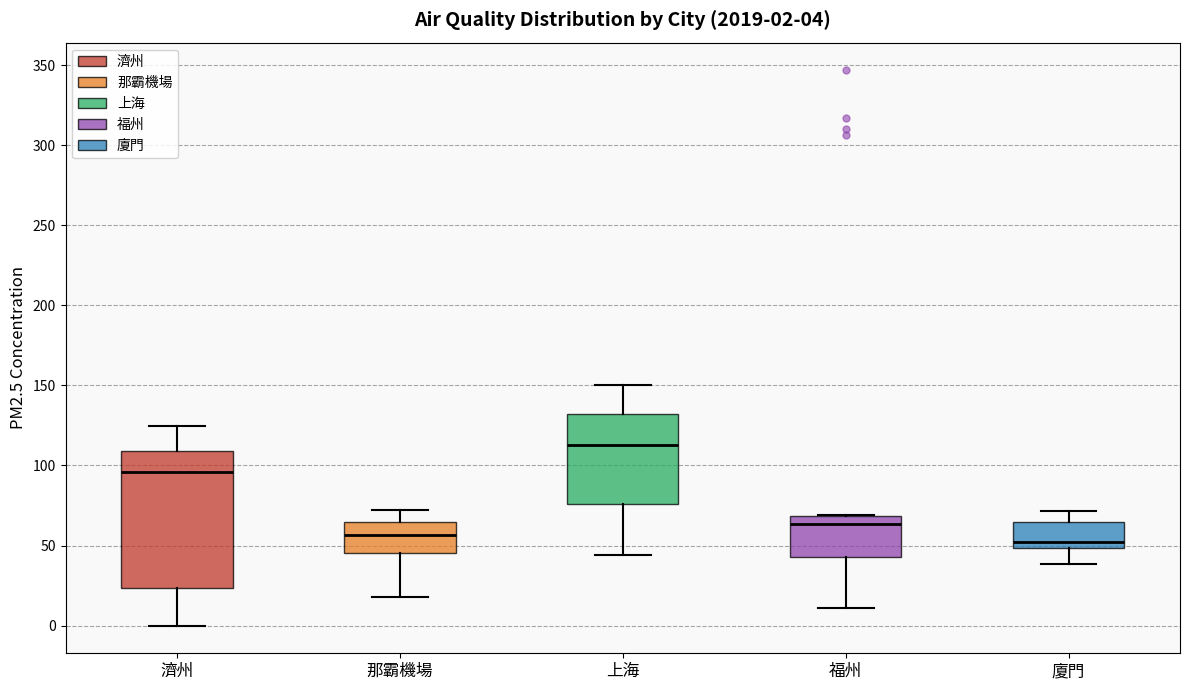

Comparing the boxes themselves (not the whiskers), which one is the tallest?

濟州